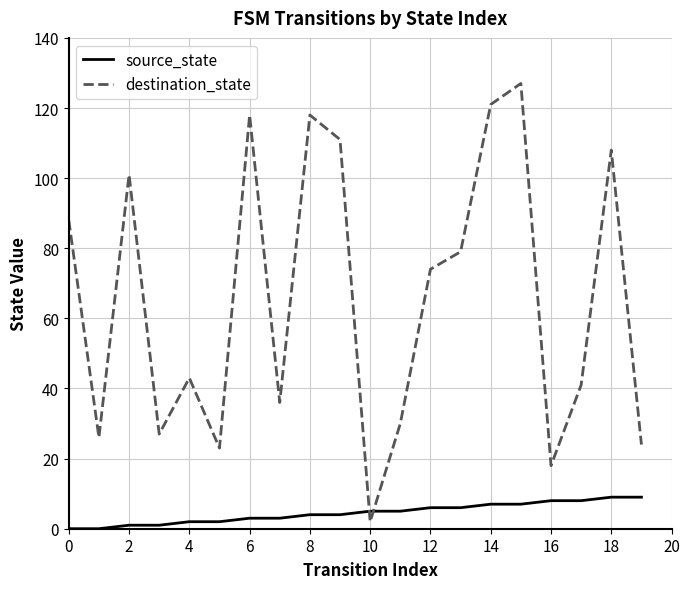

Rank the series by their average value, from highest to lowest.

destination_state, source_state